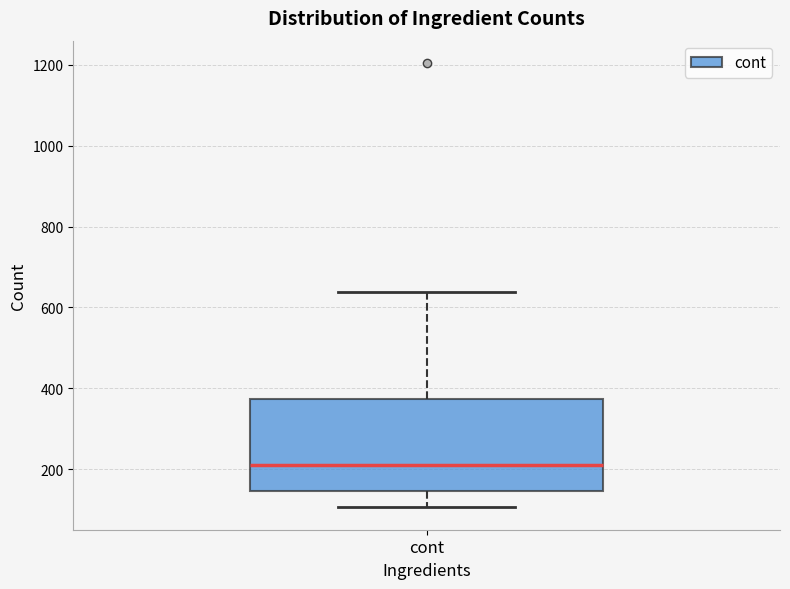

Read this box plot against the y-axis: the position of the median line, the range covered by the box, and the ends of both whiskers. The values are not printed on the chart, so give them approximately, as read against the axis.

median 200, box 140 to 380, whiskers 100 to 640